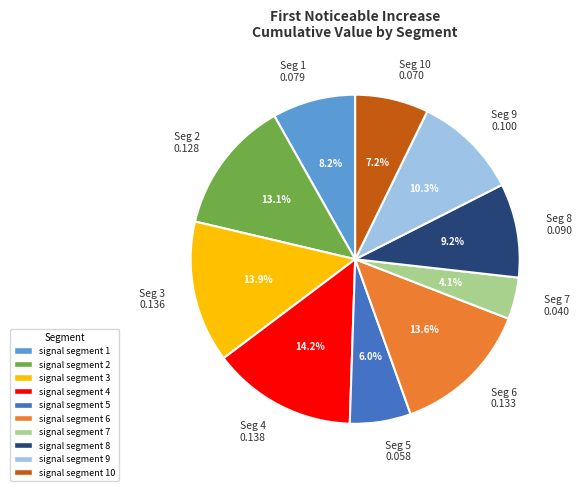

What is the smallest slice in the pie chart?

Seg 7 0.040